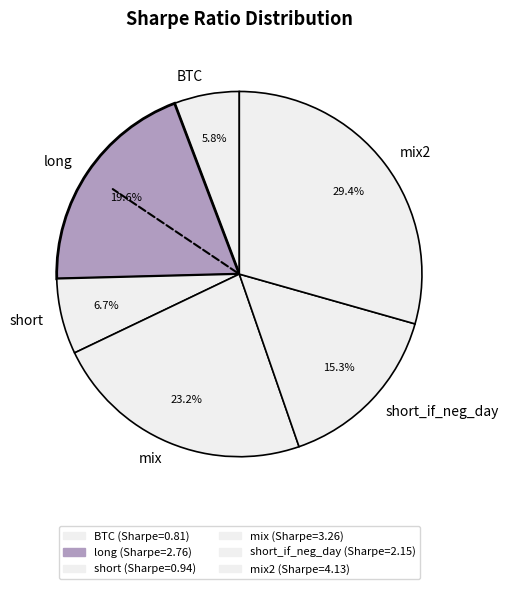

Combined, do short and long account for over 50%?

No